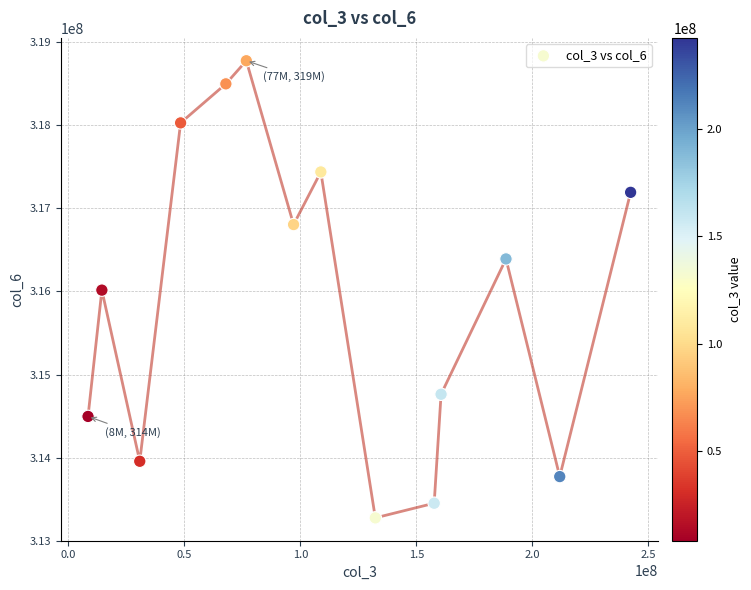

What is the range of Y values (max minus min)?

5502149